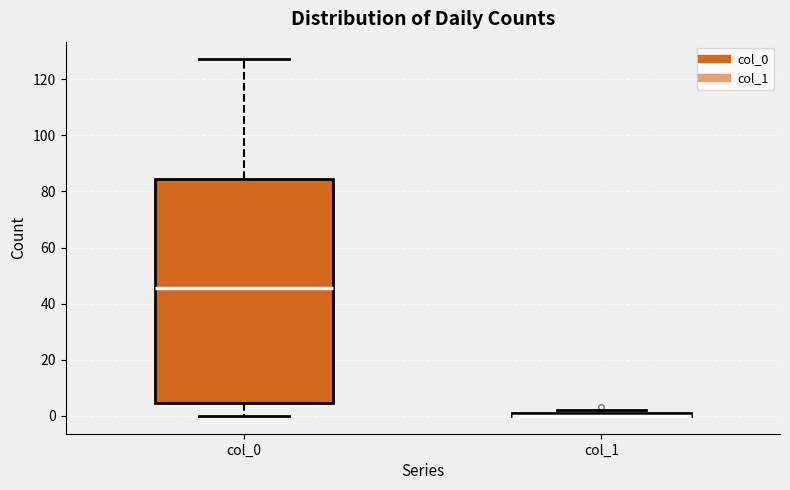

Where is the upper edge of the box for col_0 on the y-axis? The values are not printed on the chart, so give them approximately, as read against the axis.

84